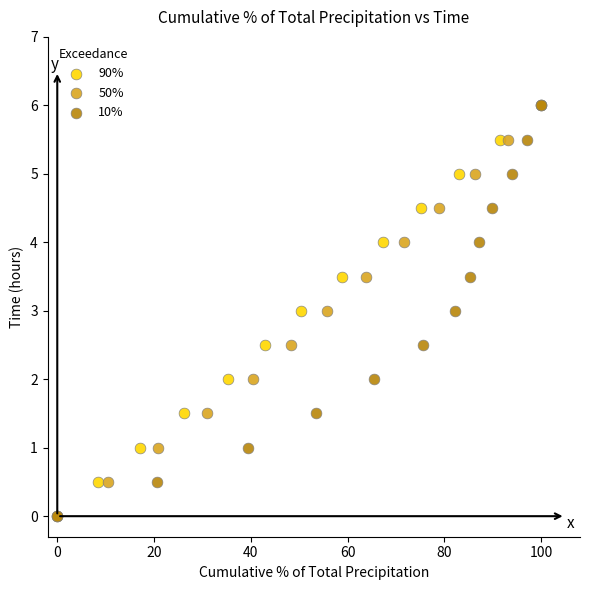

What are all the series names shown in the legend?

90%, 50%, 10%